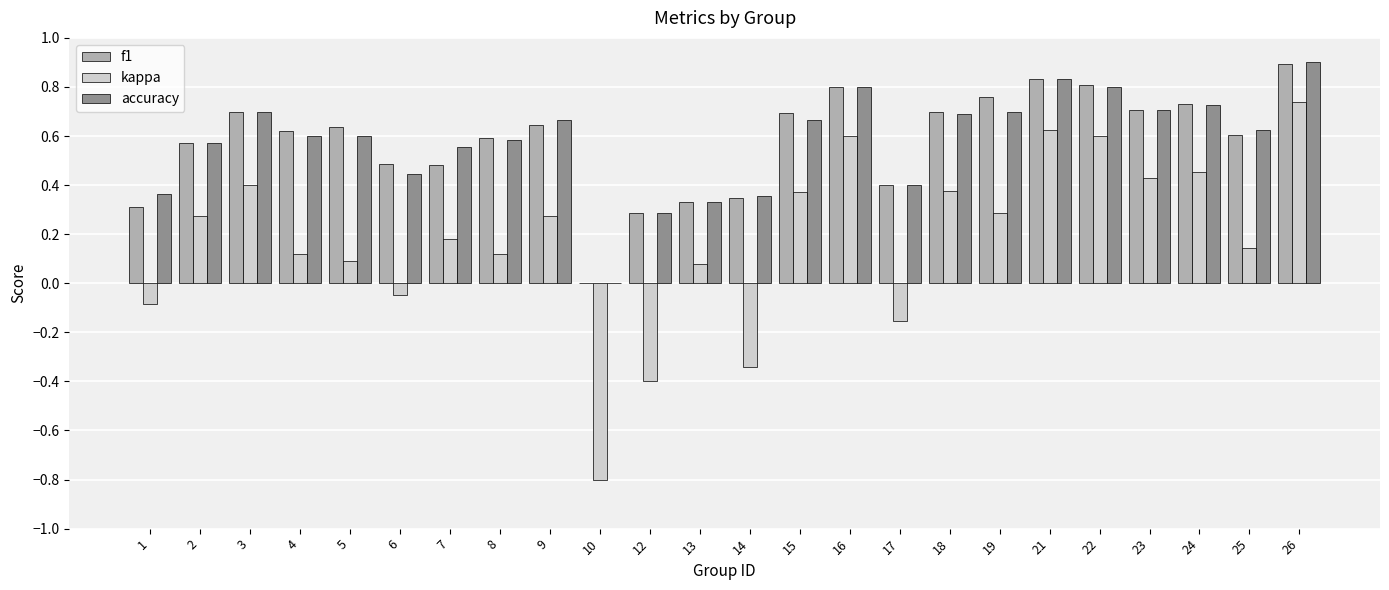

Which category has the highest value in the f1 series?

26